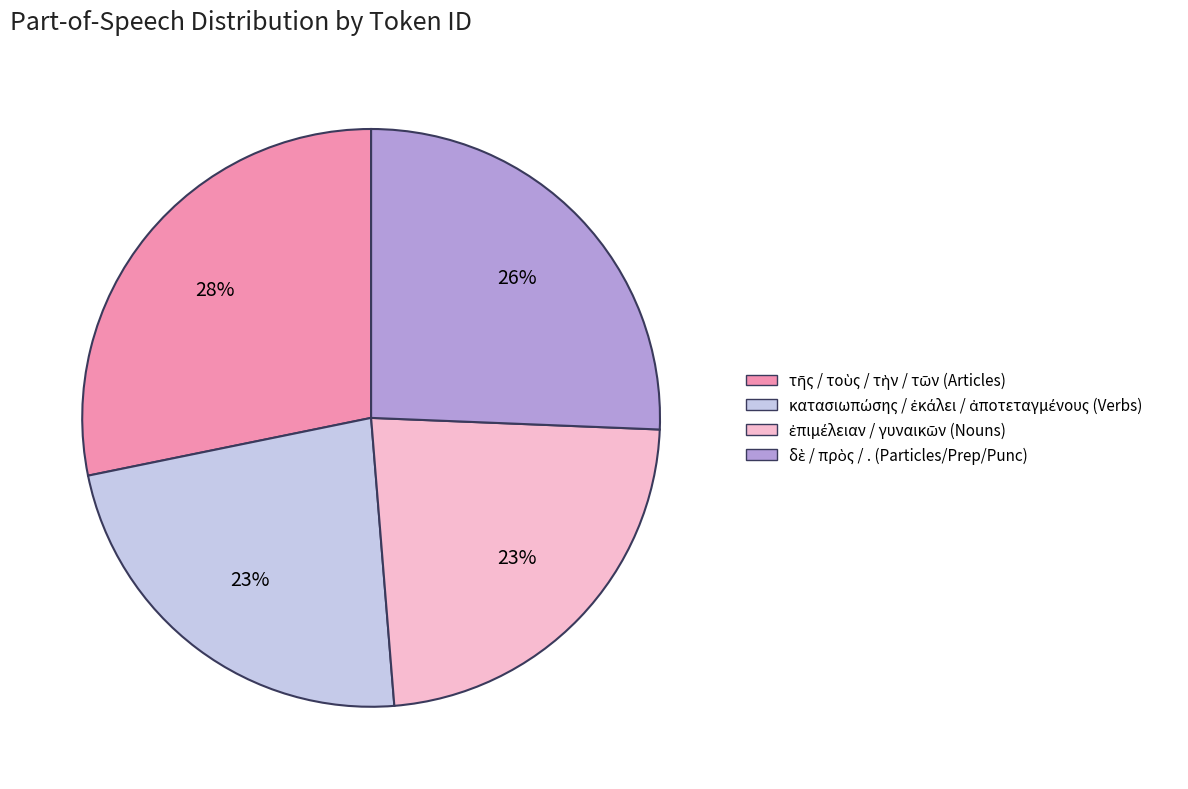

Does any single category account for the majority?

No